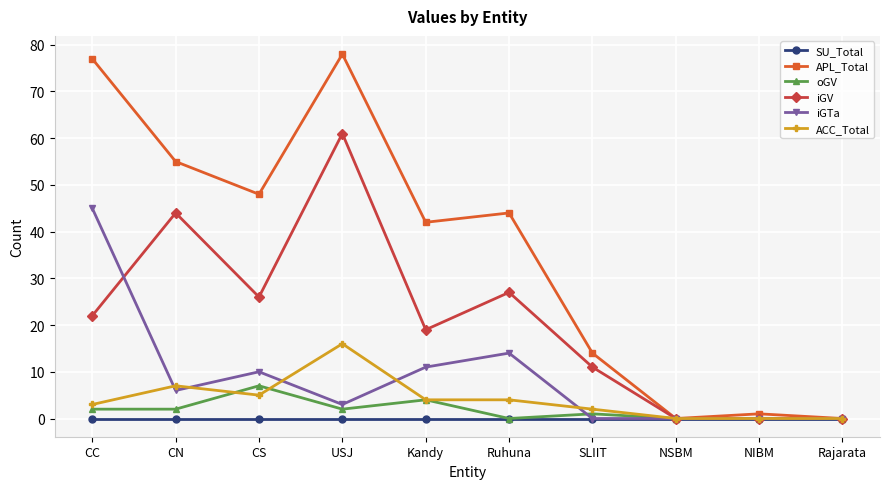

How many categories are shown in the chart?

10